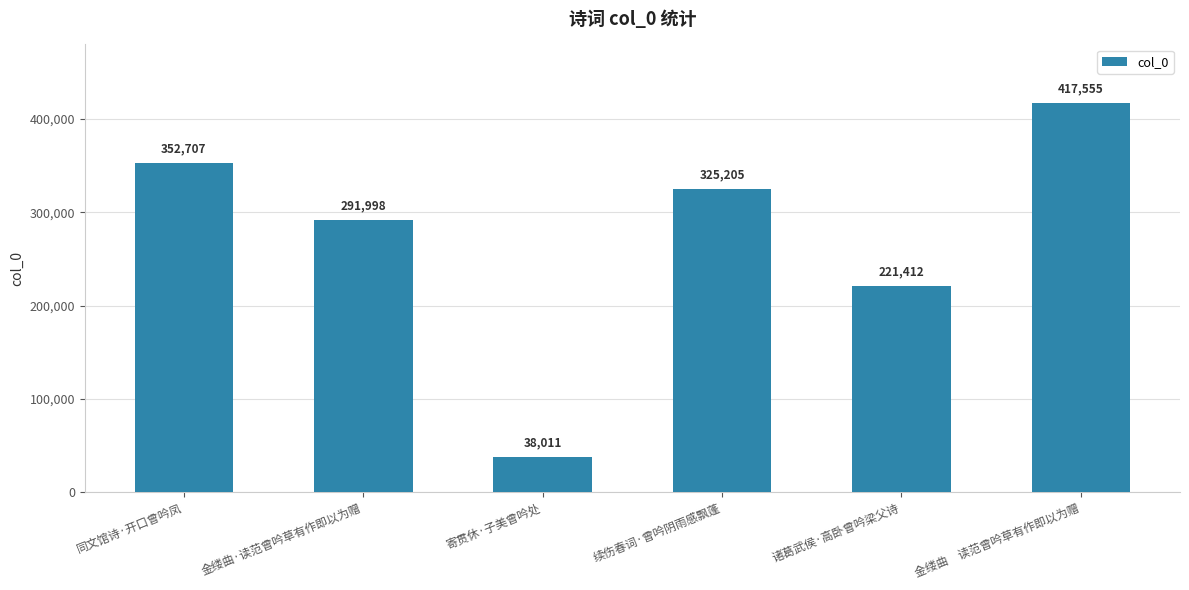

What is the ratio of the value at 金缕曲　读范曾吟草有作即以为赠 to the value at 金缕曲·读范曾吟草有作即以为赠?

1.4